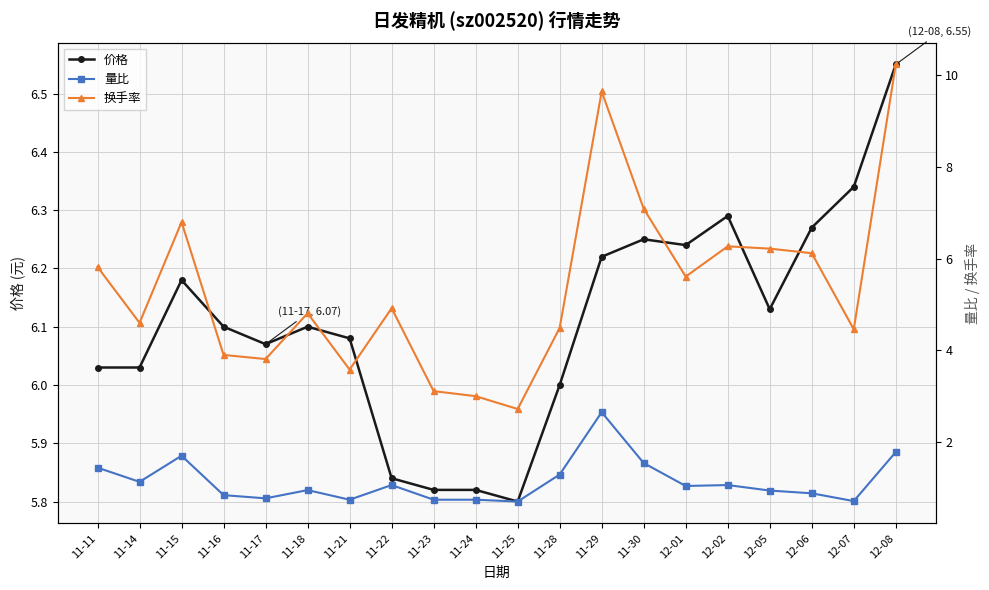

How many interior local peaks does the 价格 series have?

4